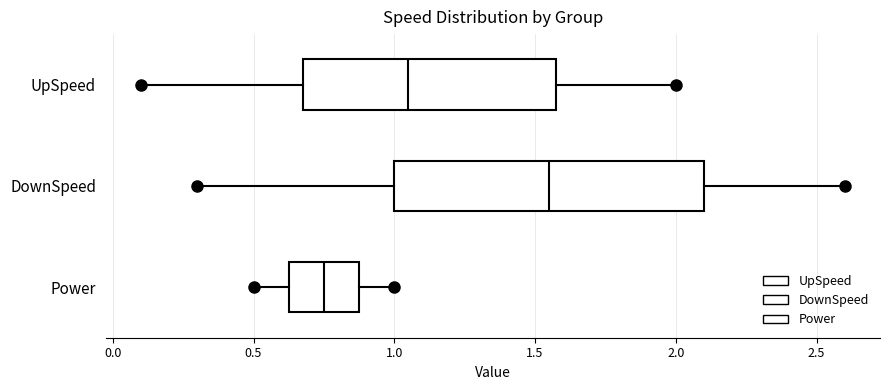

Where is the right edge of the box for Power on the x-axis? The values are not printed on the chart, so give them approximately, as read against the axis.

0.90